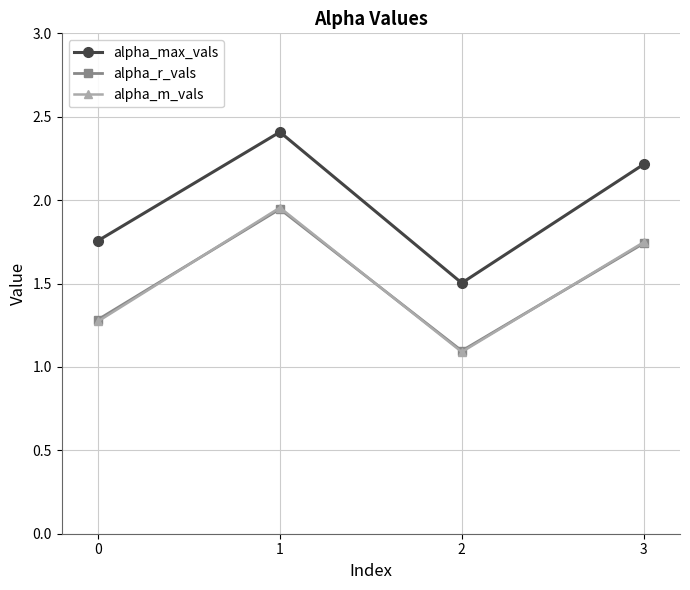

The value of alpha_m_vals at 0 is 0.6. True or false?

False